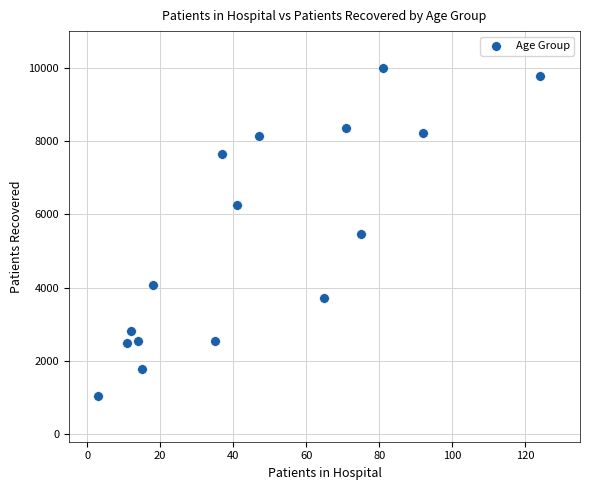

What is the range of Y values (max minus min)?

8944